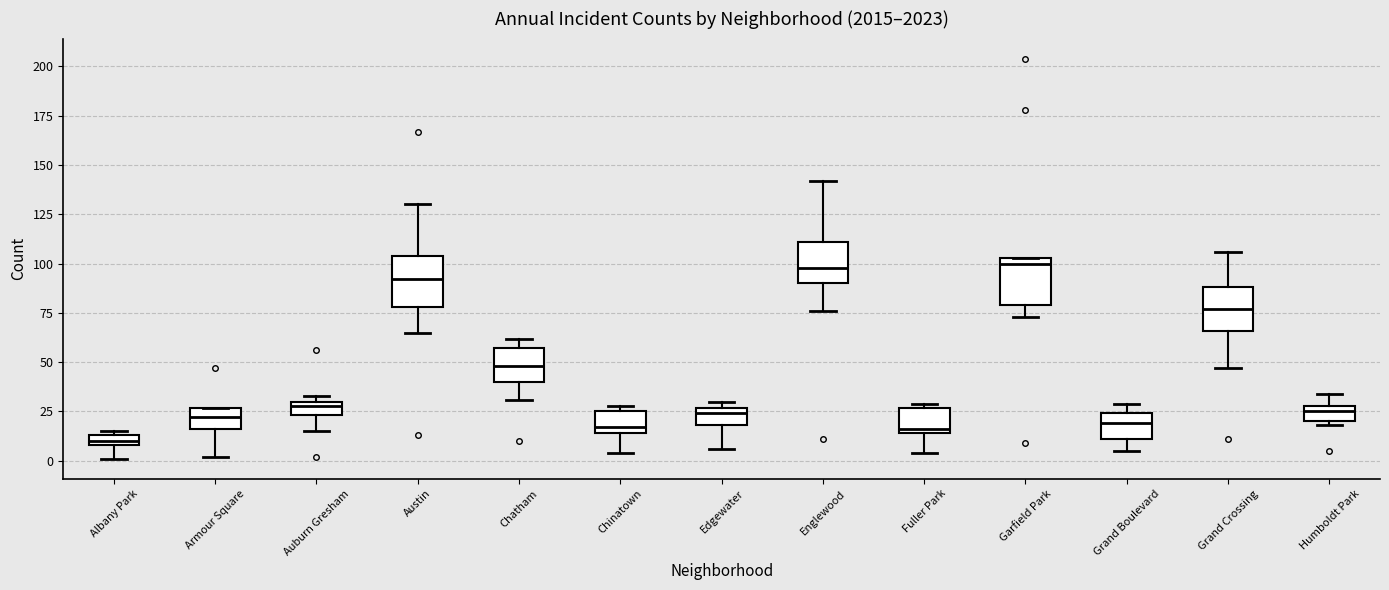

Which box's median line is the lowest?

Albany Park